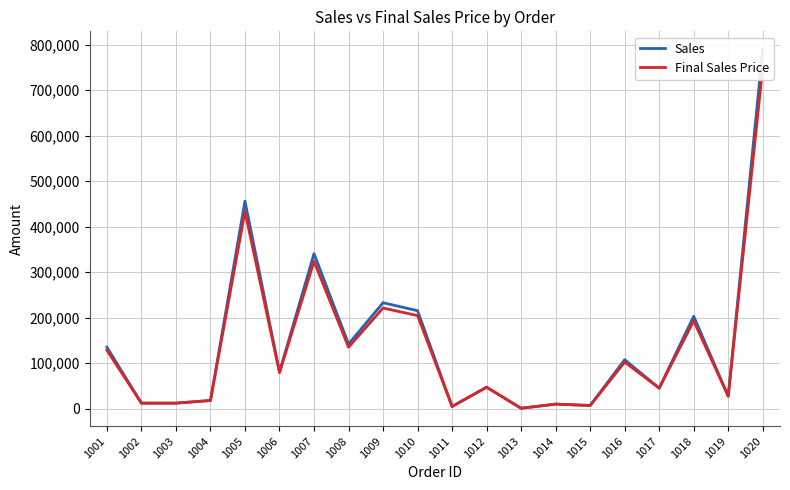

Count the number of categories in the chart.

20